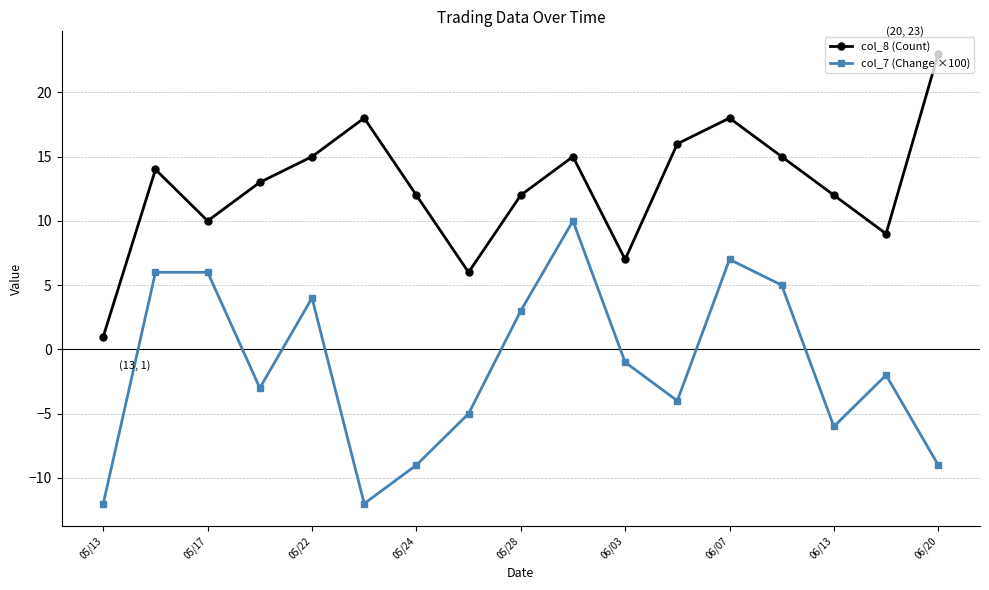

What is the minimum value for col_7 (Change ×100)?

-12.0